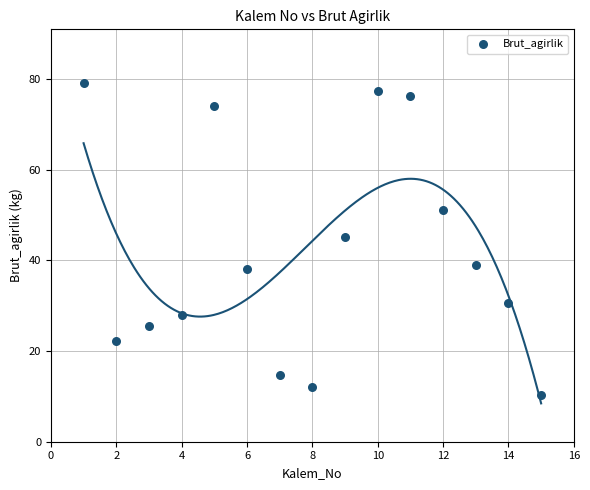

What is the range of Y values (max minus min)?

68.8